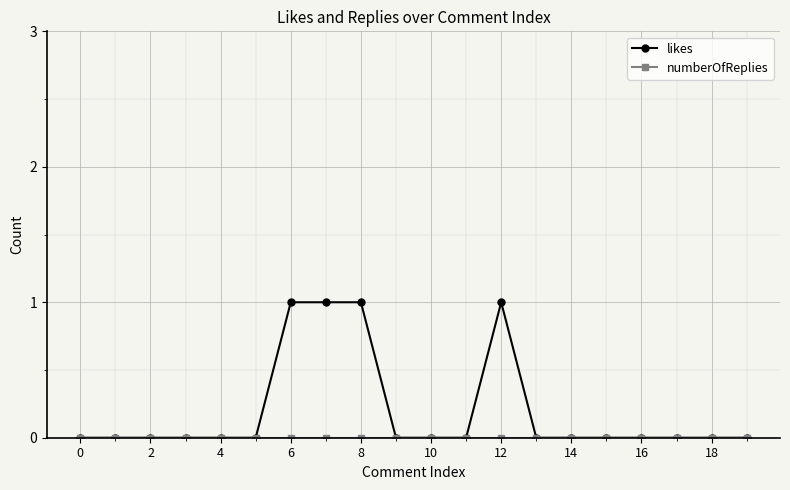

How many likes values are between 0 and 1?

20